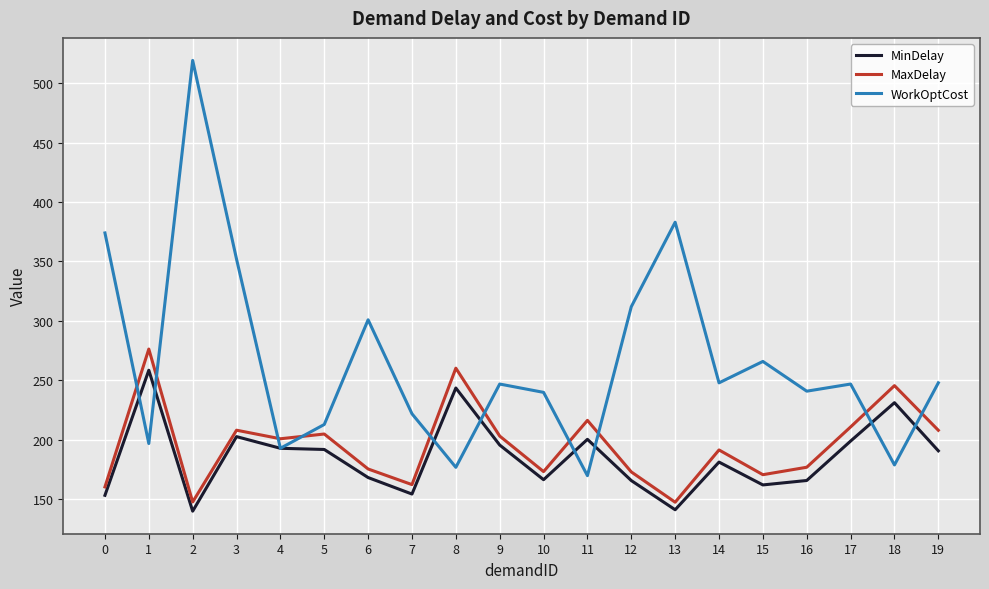

Which series has the largest range (max minus min)?

WorkOptCost